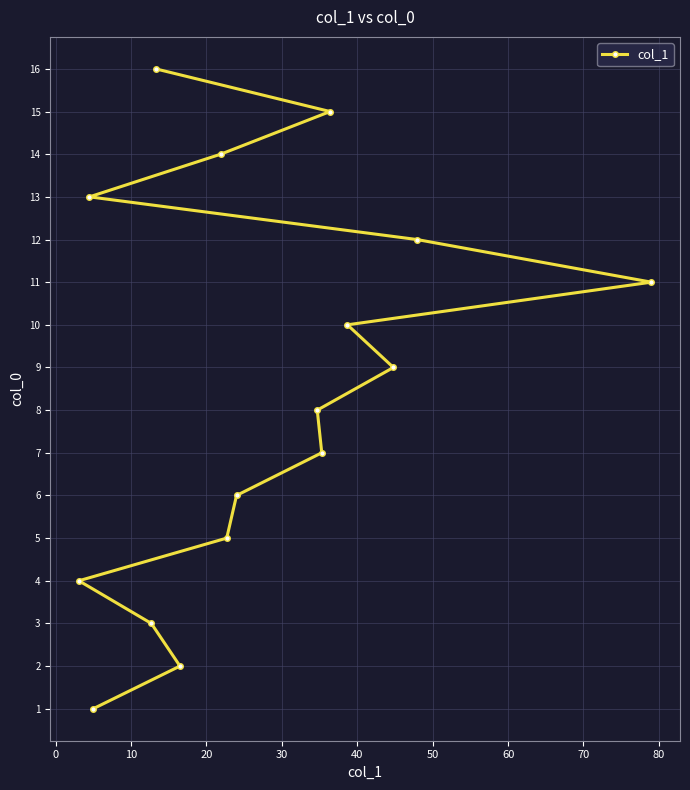

What is the difference between the maximum and second lowest values?

14